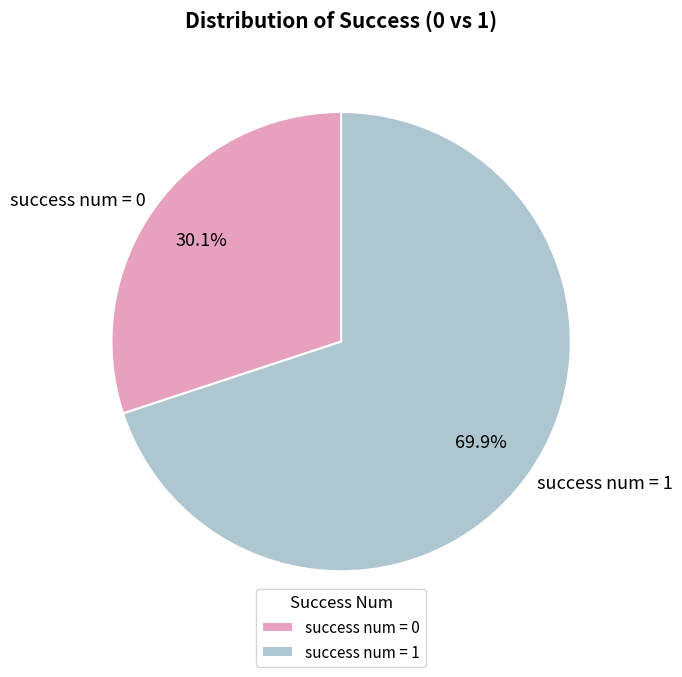

Which slice is the largest?

success num = 1